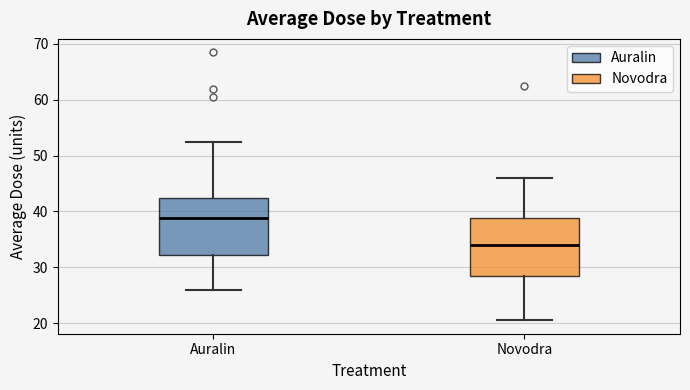

Reading left to right, transcribe this box plot: for each box, give where its median line is, the range the box spans, and where its two whiskers end, as read against the y-axis. The values are not printed on the chart, so give them approximately, as read against the axis.

Auralin: median 39, box 32 to 42, whiskers 26 to 53
Novodra: median 34, box 29 to 39, whiskers 21 to 46